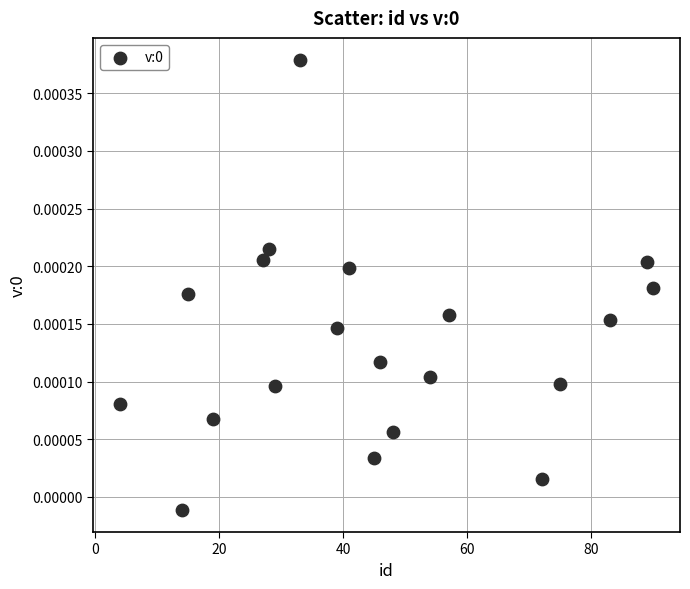

What is the range of X values (max minus min)?

86.0